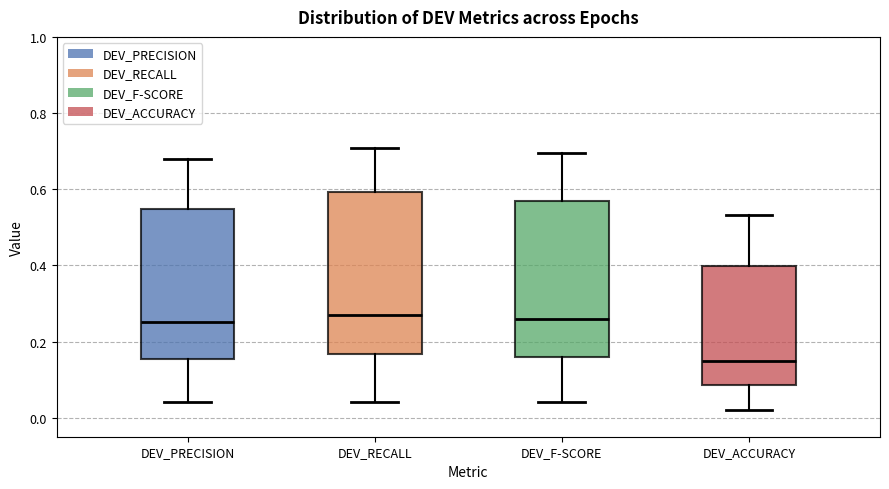

Reading left to right, read every box against the y-axis: the position of its median line, the range the box covers, and the ends of its whiskers. The values are not printed on the chart, so give them approximately, as read against the axis.

DEV_PRECISION: median 0.26, box 0.16 to 0.54, whiskers 0.04 to 0.68
DEV_RECALL: median 0.28, box 0.16 to 0.60, whiskers 0.04 to 0.70
DEV_F-SCORE: median 0.26, box 0.16 to 0.58, whiskers 0.04 to 0.70
DEV_ACCURACY: median 0.14, box 0.08 to 0.40, whiskers 0.02 to 0.54